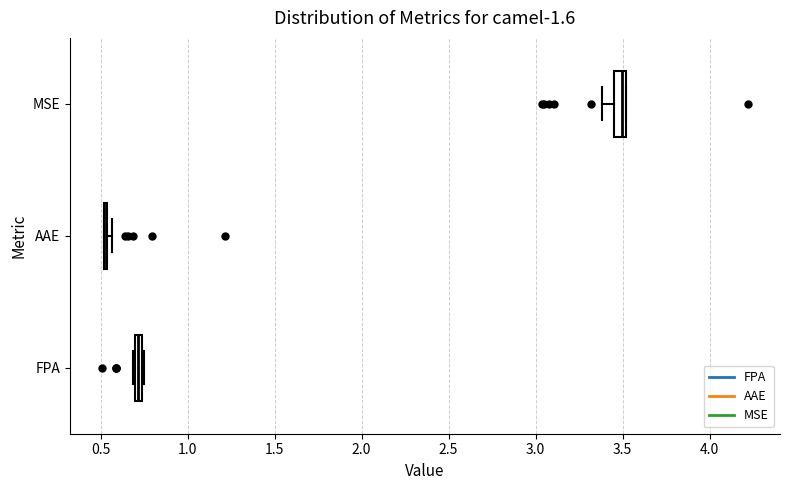

Where does the left whisker of the box for MSE end on the x-axis? The values are not printed on the chart, so give them approximately, as read against the axis.

3.40